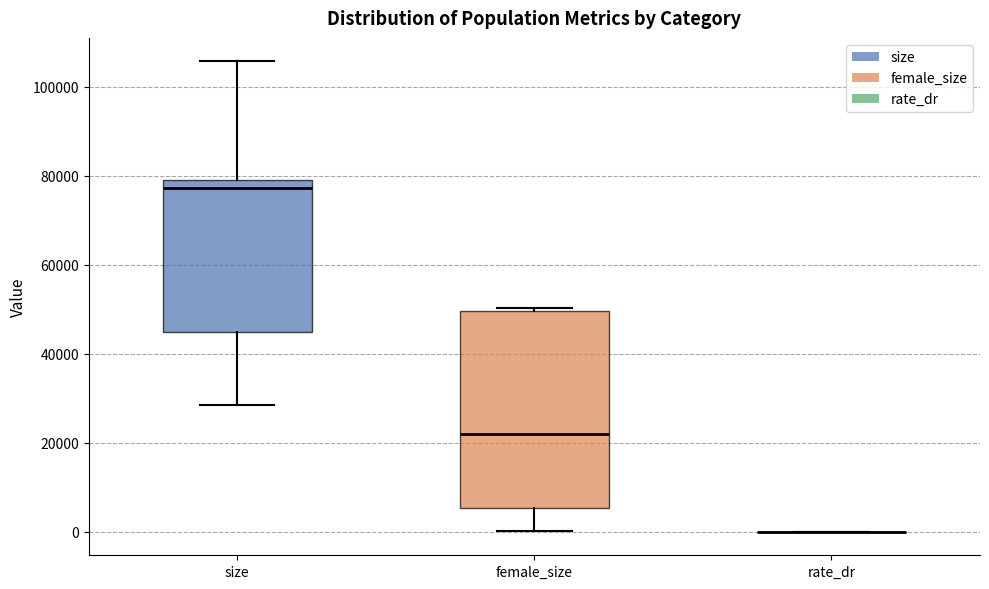

Where does the median line of the box for size sit on the y-axis? The values are not printed on the chart, so give them approximately, as read against the axis.

78000